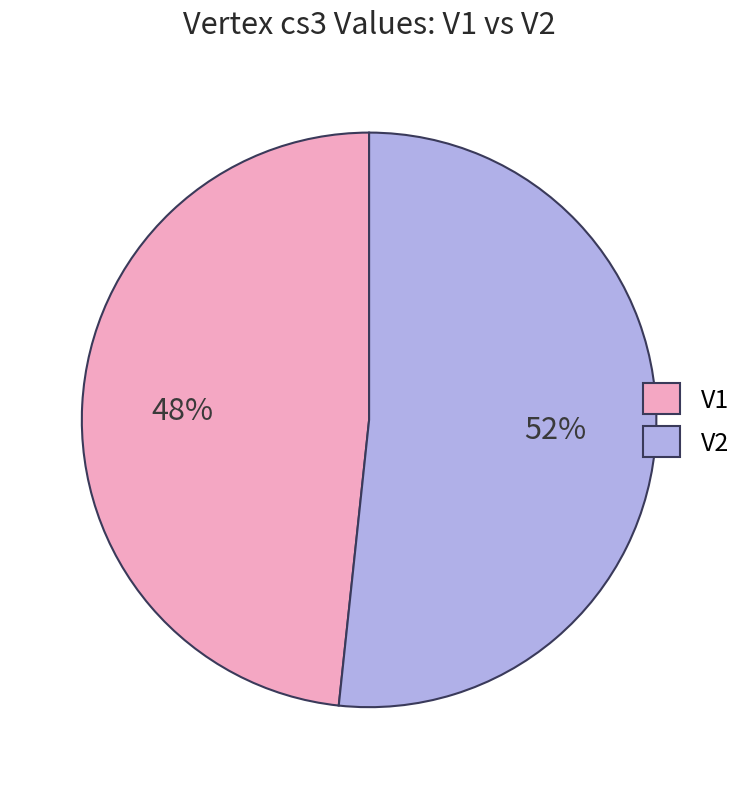

To the nearest percent, what is the combined percentage of V2 and V1?

100%